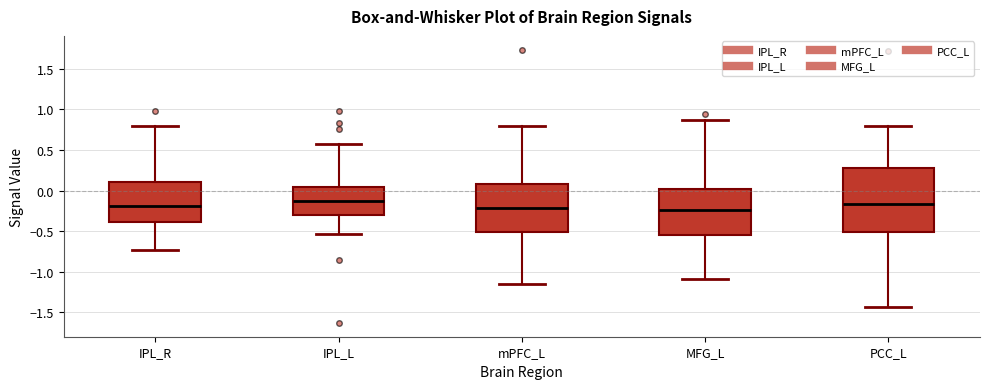

Which box is the tallest, from its lower edge to its upper edge?

PCC_L